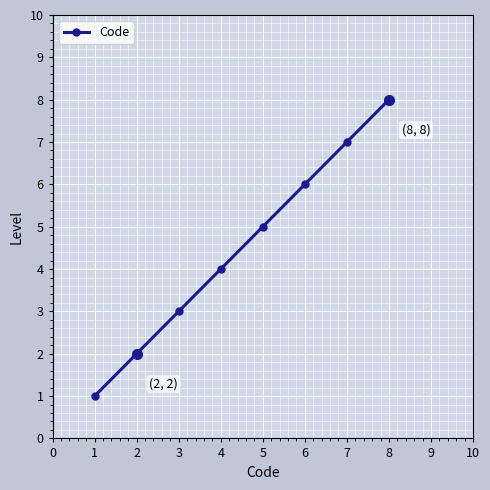

The value at 4 is 4. True or false?

True